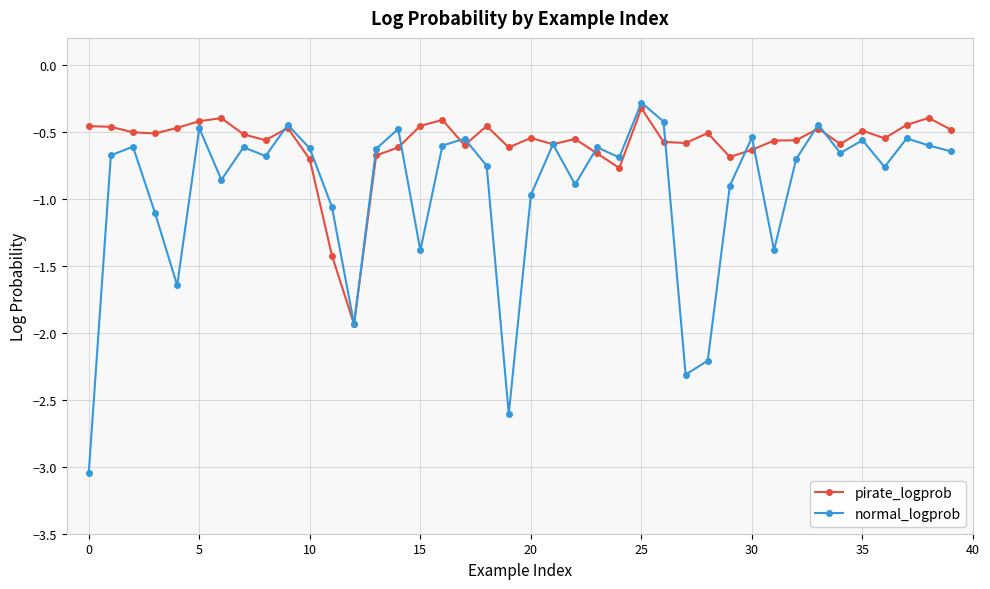

True or false: normal_logprob has more than 1 points higher than both neighbors.

True